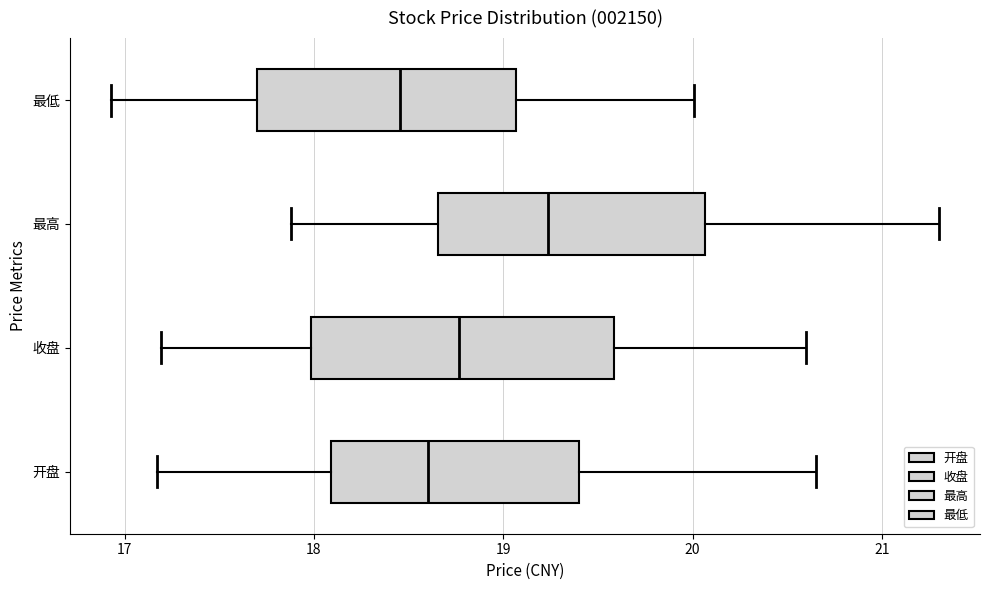

Comparing the boxes themselves (not the whiskers), which one is the widest?

收盘